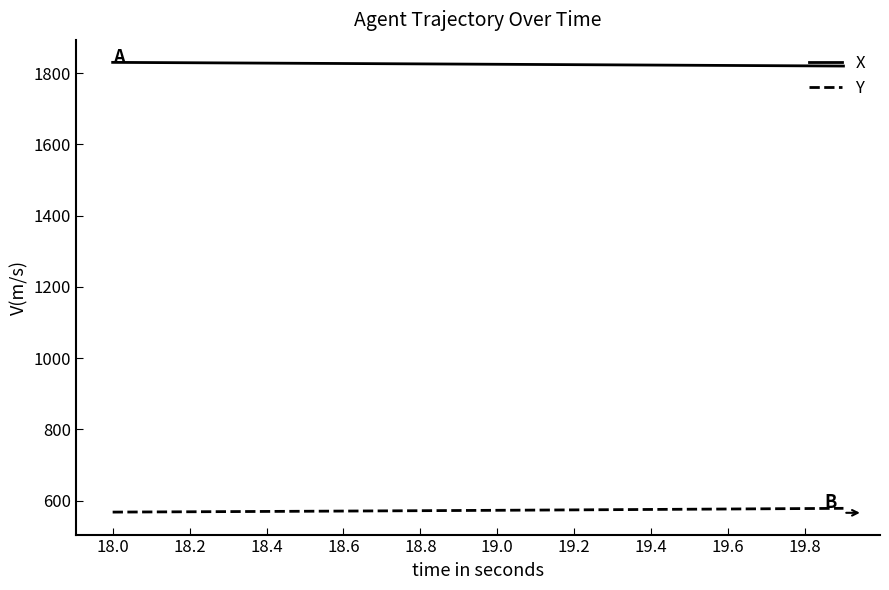

Rank the series by their average value, from highest to lowest.

X, Y